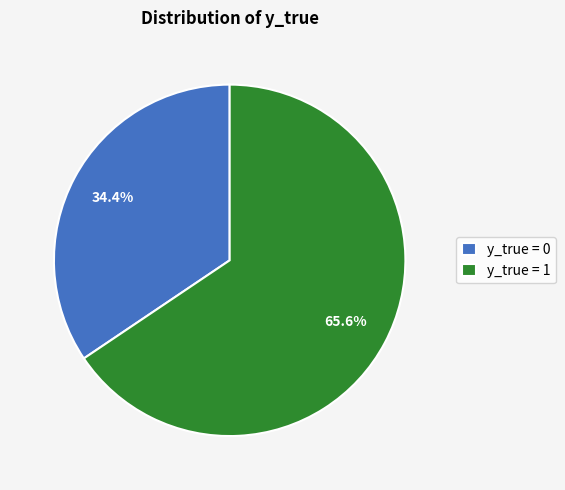

Does y_true = 0 account for over 50% of the chart?

No